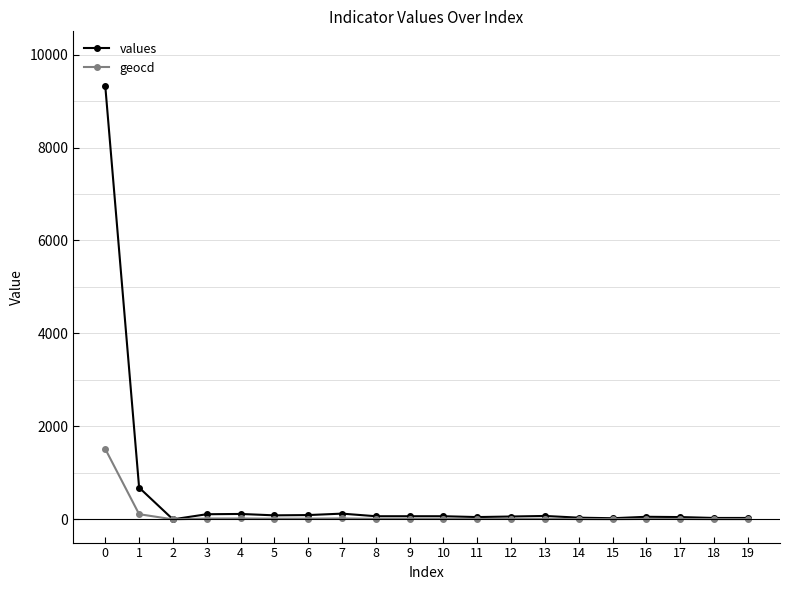

Which series has the largest range (max minus min)?

values